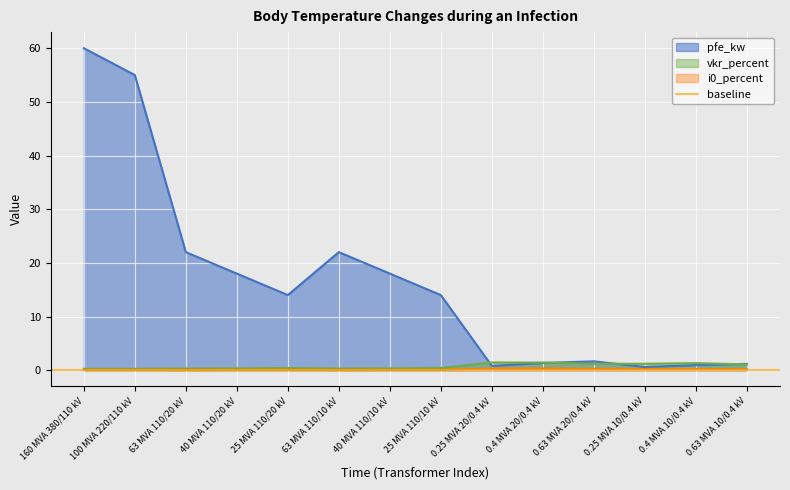

What is the label of the 9th point from the left?

0.25 MVA 20/0.4 kV